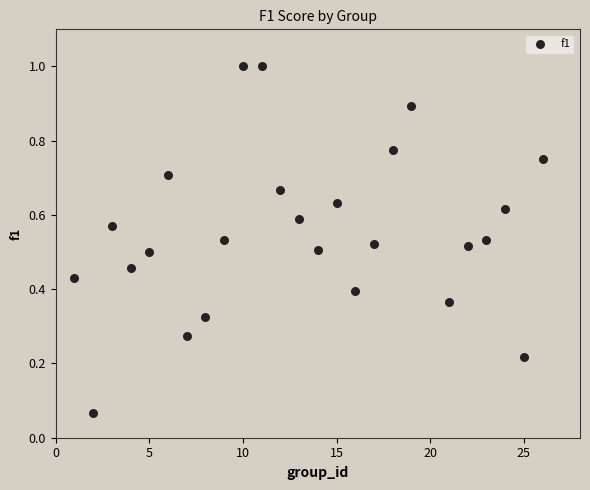

What is the range of Y values (max minus min)?

0.9